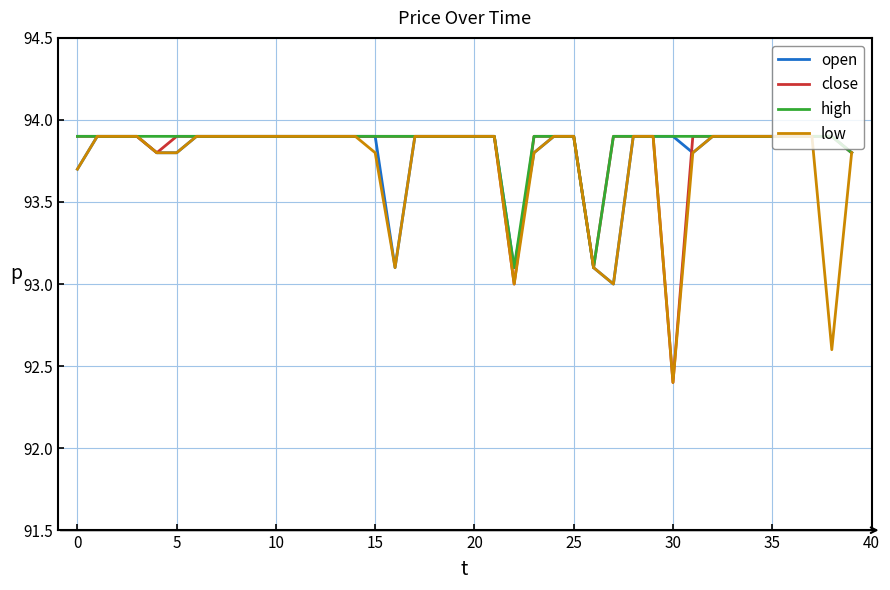

What is the maximum value for open?

93.9